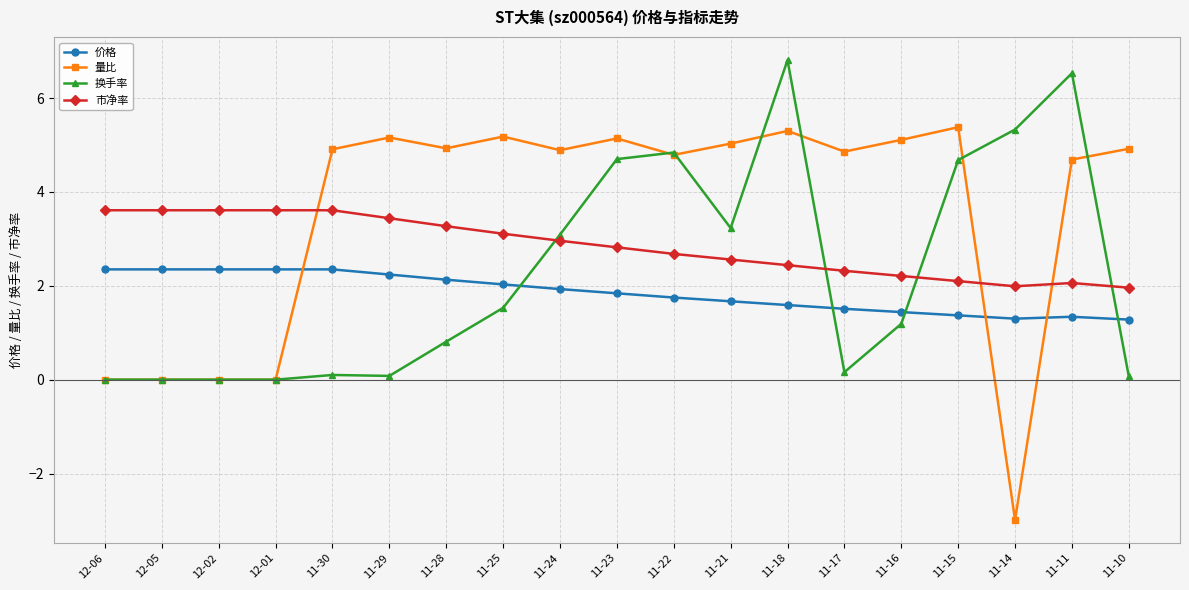

What position from the right is 11-23?

10